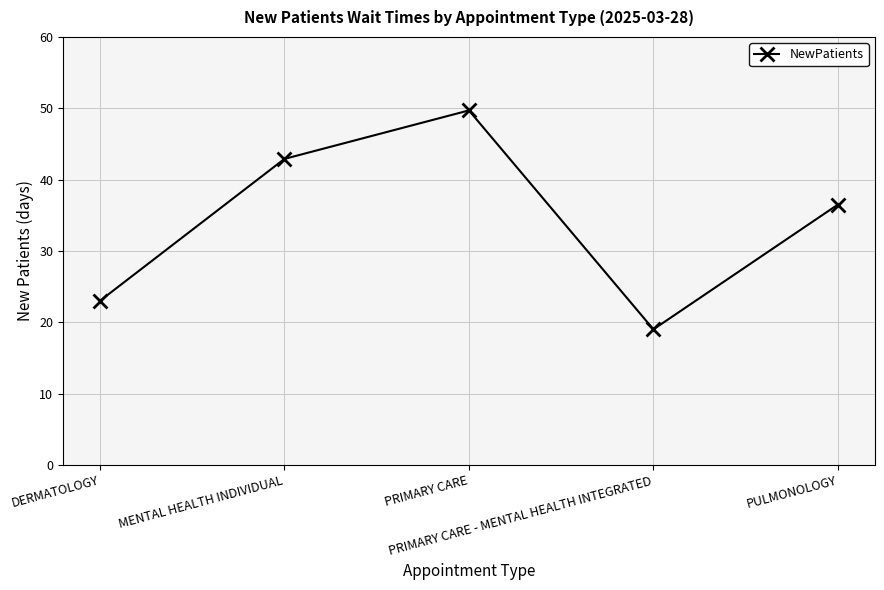

What value does the data have at PRIMARY CARE?

49.7